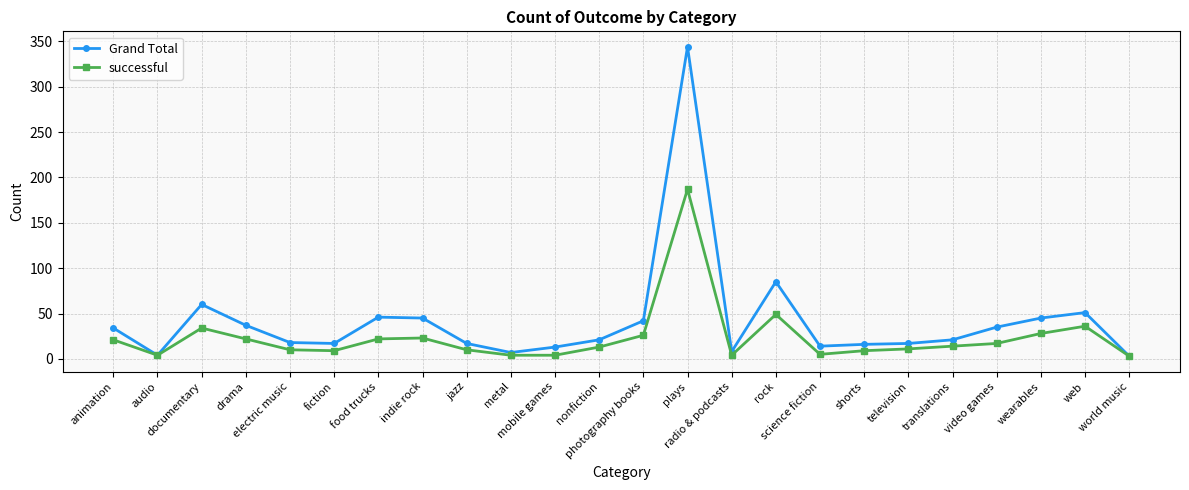

True or false: Grand Total has more than 1 interior local peaks.

True